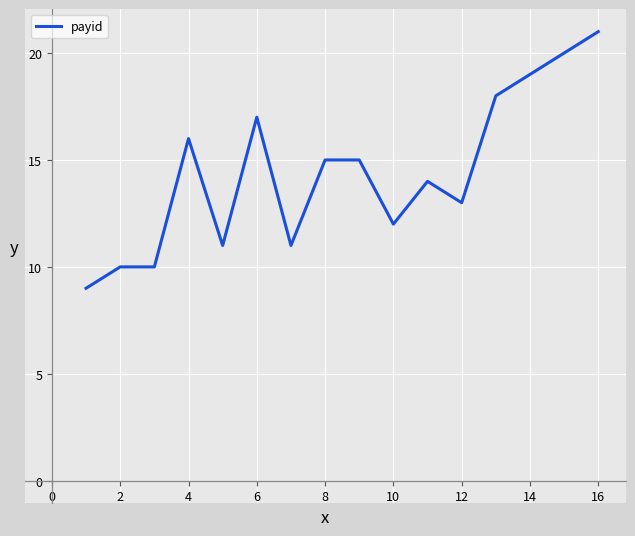

What is the smallest value displayed?

9